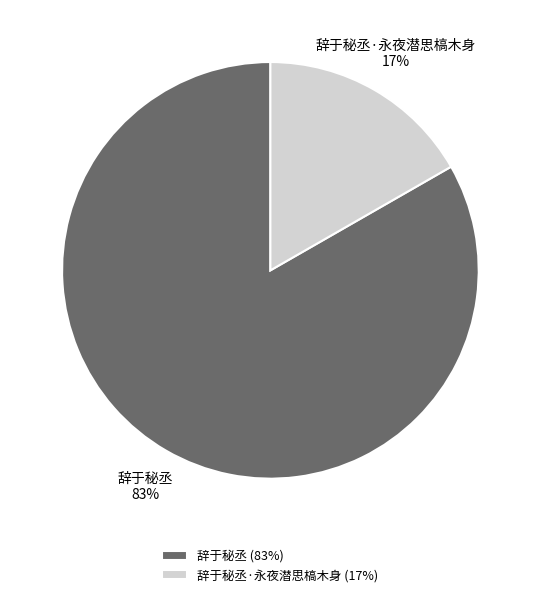

Is there any slice that represents more than half of the pie?

Yes